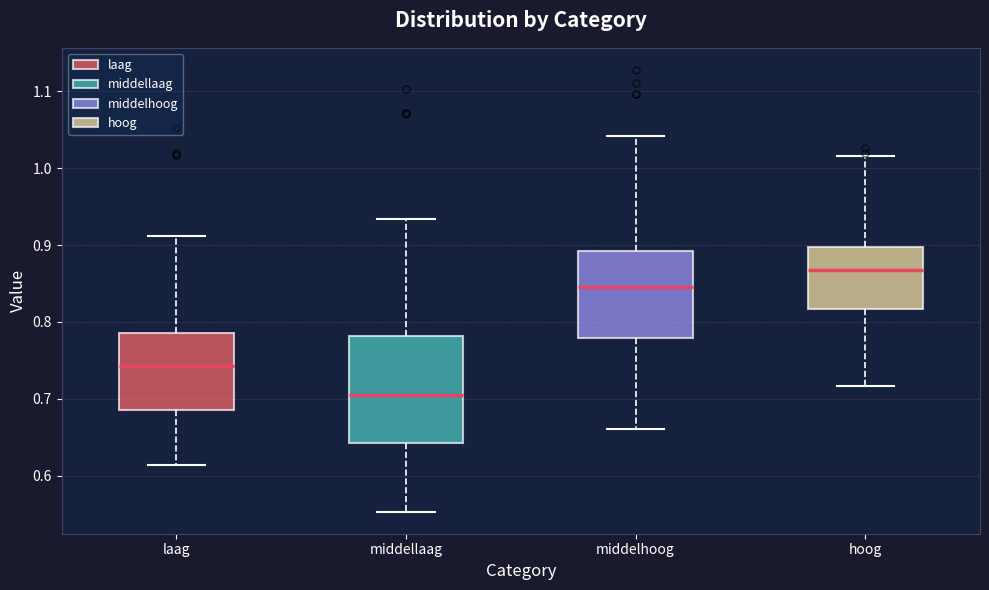

Which box has the lowest median line?

middellaag